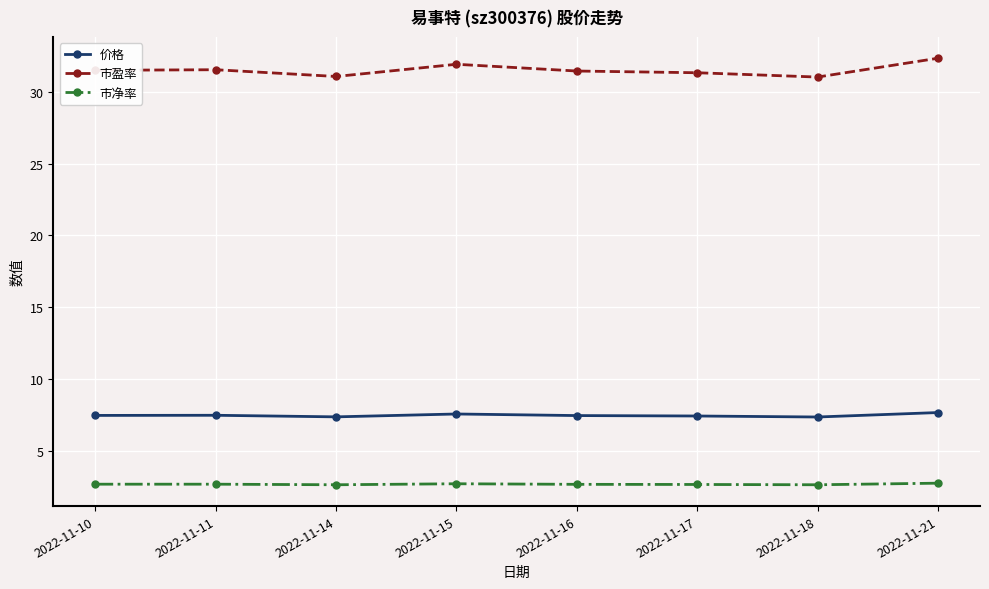

What is the difference between the maximum and minimum values in the 市盈率 series?

1.3